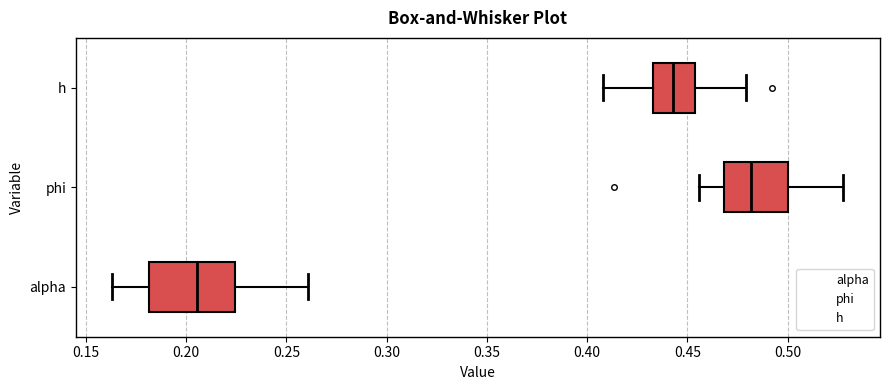

Reading bottom to top, read every box against the x-axis: the position of its median line, the range the box covers, and the ends of its whiskers. The values are not printed on the chart, so give them approximately, as read against the axis.

alpha: median 0.205, box 0.180 to 0.225, whiskers 0.165 to 0.260
phi: median 0.480, box 0.470 to 0.500, whiskers 0.455 to 0.530
h: median 0.445, box 0.435 to 0.455, whiskers 0.410 to 0.480